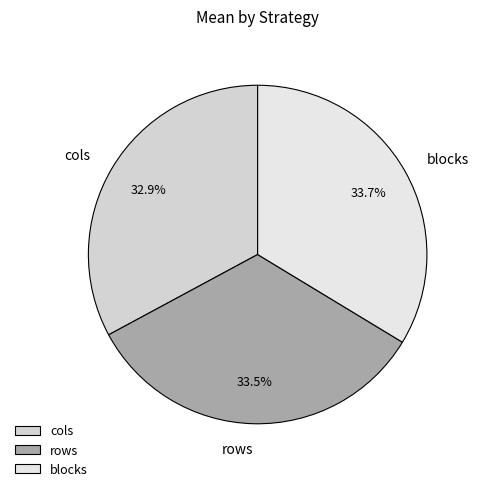

Which category has the smallest portion of the pie?

cols